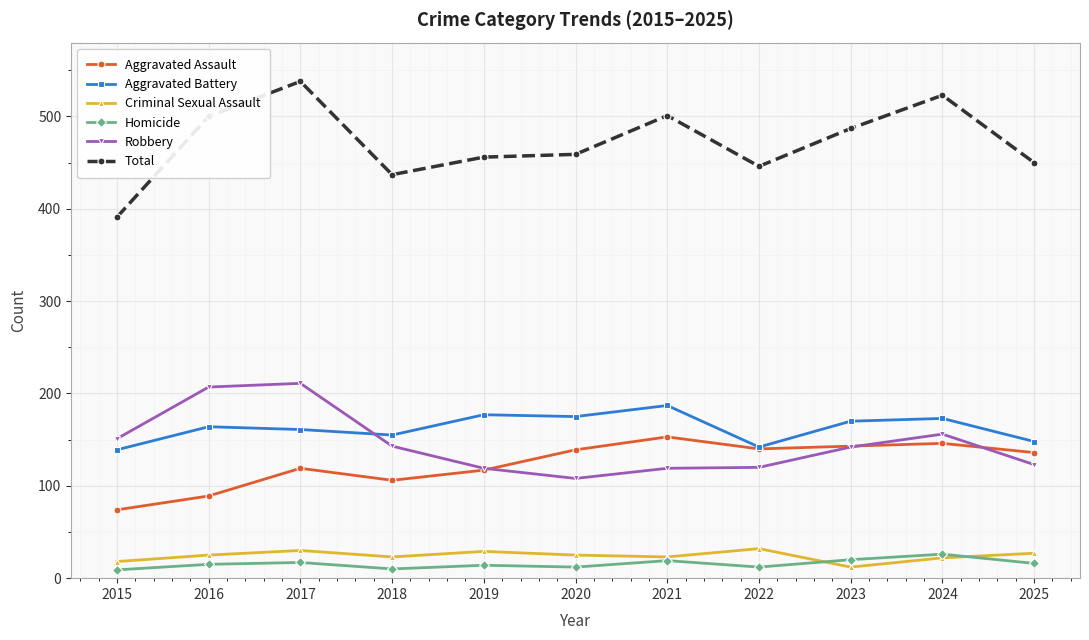

True or false: Aggravated Assault and Criminal Sexual Assault intersect in this chart.

False